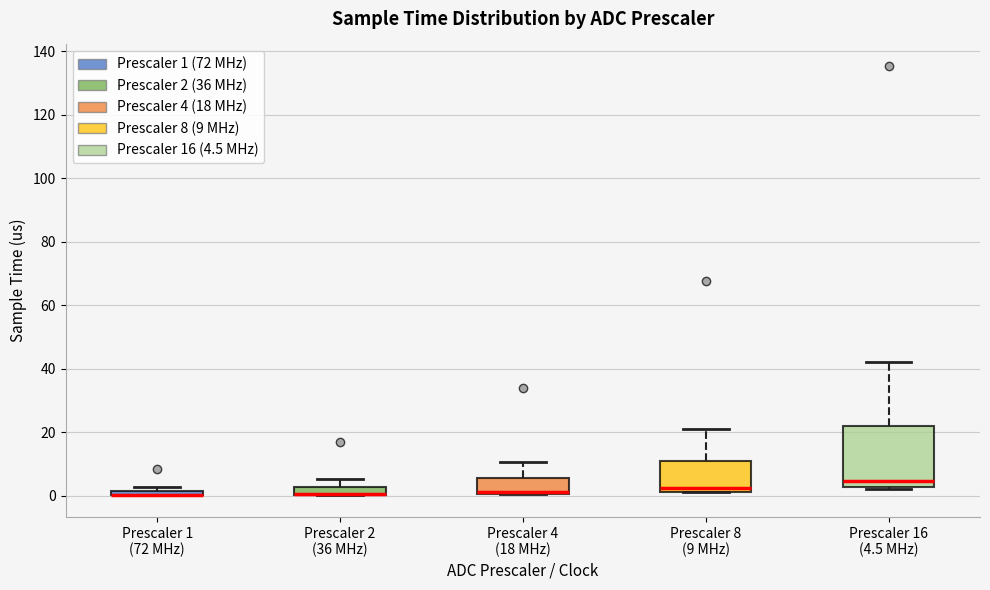

Where is the lower edge of the box for Prescaler 8 (9 MHz) on the y-axis? The values are not printed on the chart, so give them approximately, as read against the axis.

2